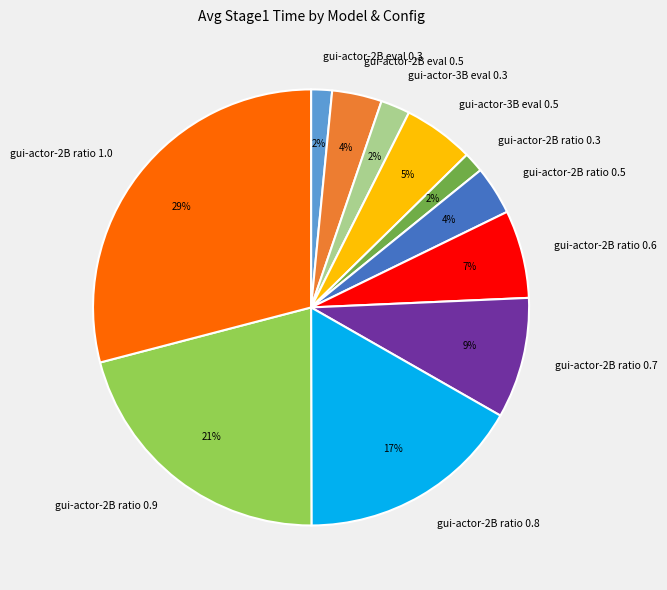

Is the sum of gui-actor-2B ratio 0.5 and gui-actor-2B ratio 0.7 greater than half?

No